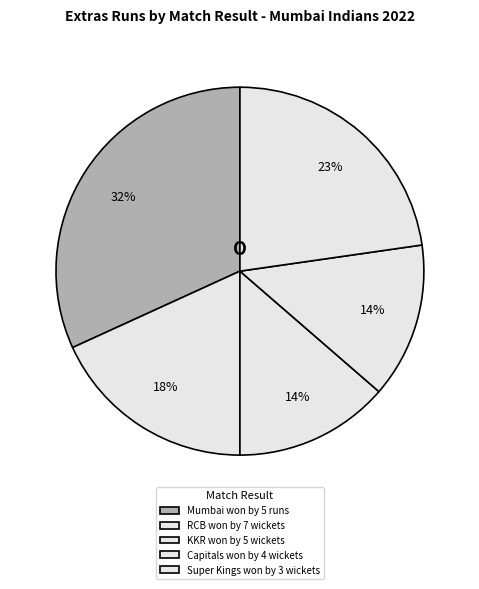

What is the largest slice in the pie chart?

Mumbai won by 5 runs